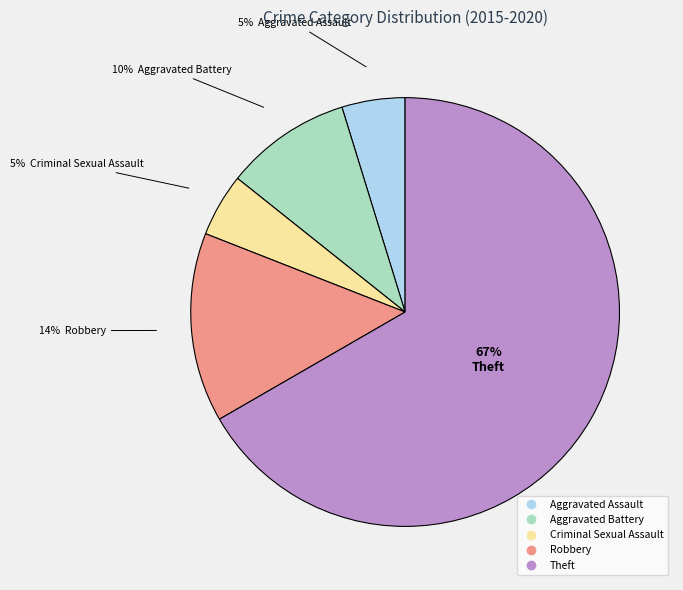

To the nearest percent, what is the combined percentage of Aggravated Assault and Theft?

71%